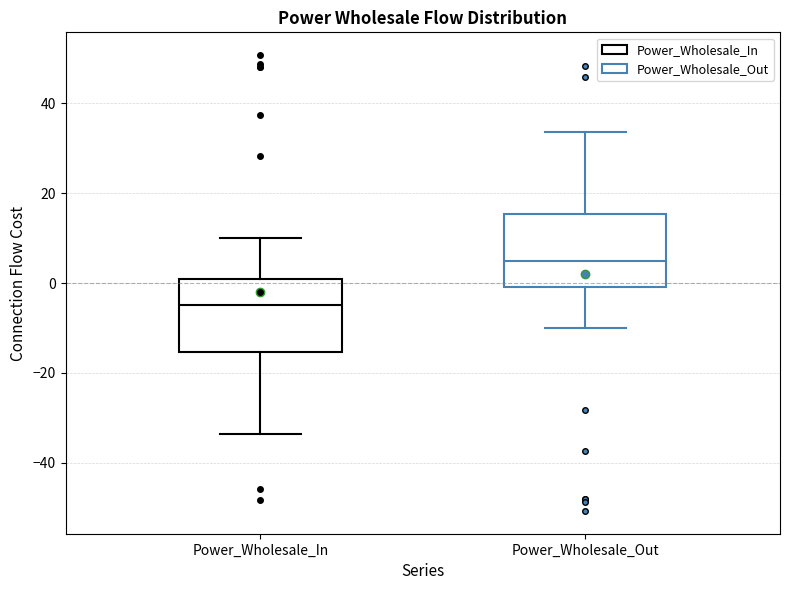

Where is the upper edge of the box for Power_Wholesale_In on the y-axis? The values are not printed on the chart, so give them approximately, as read against the axis.

0